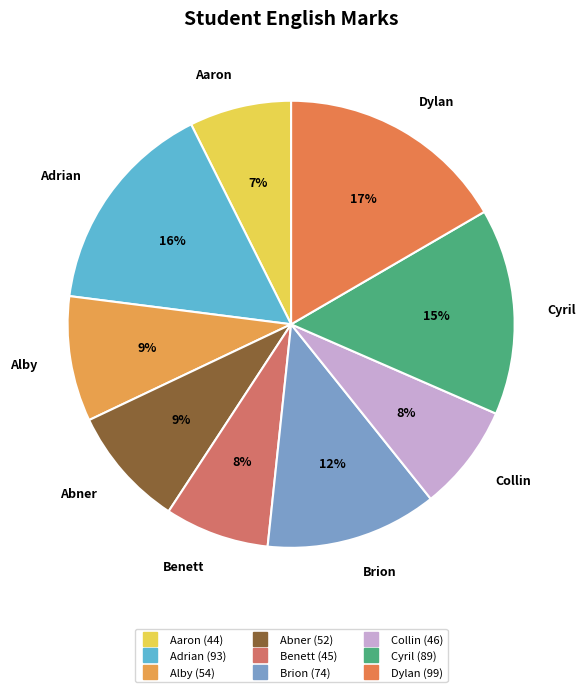

The Adrian slice represents 3% of the pie. True or false?

False